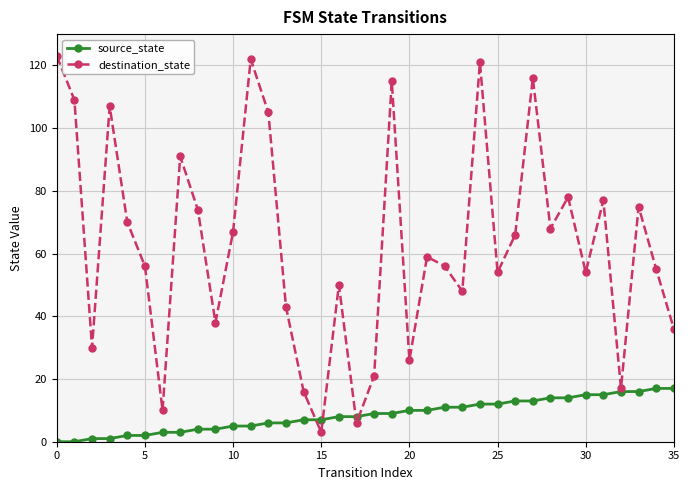

Which series has the widest spread of values?

destination_state